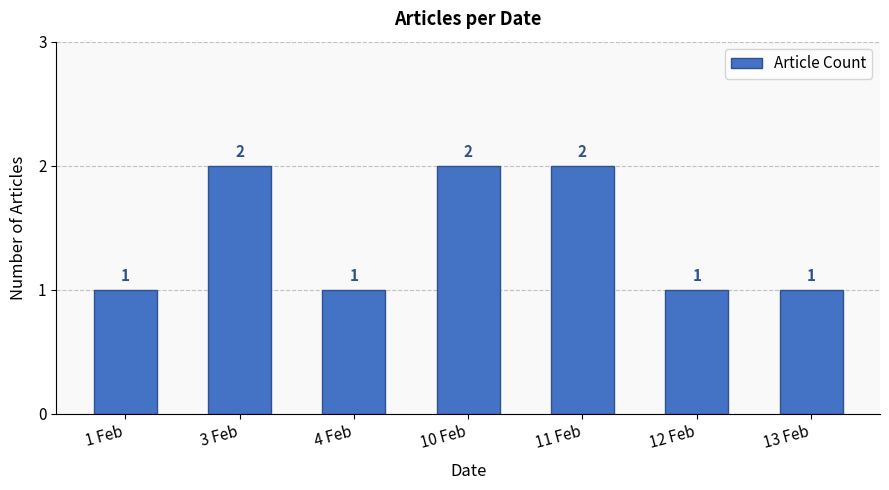

What is the label of the 6th bar from the left?

12 Feb